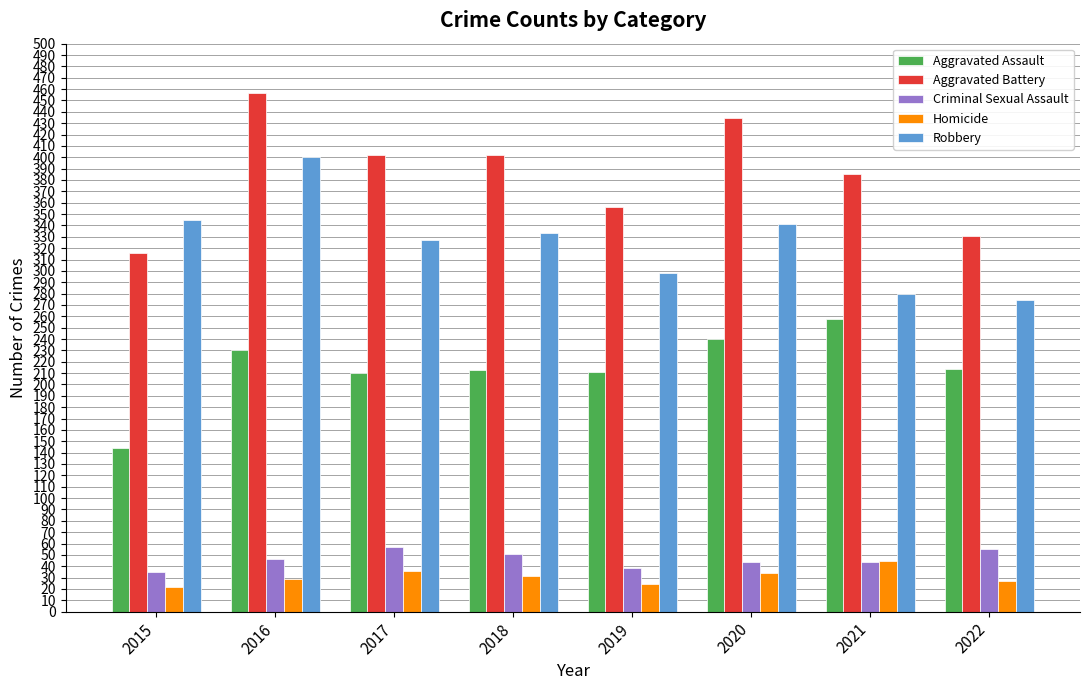

Are the bars horizontal?

No